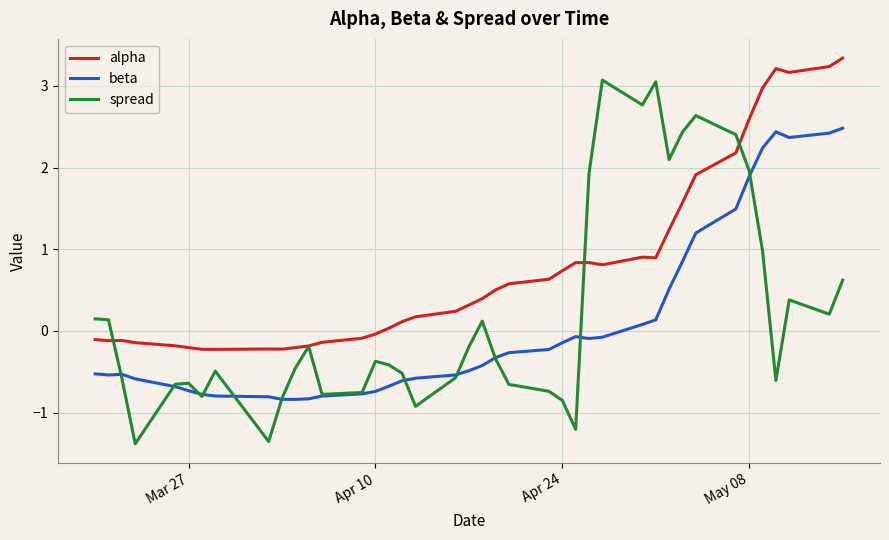

What is the greatest value displayed?

3.3